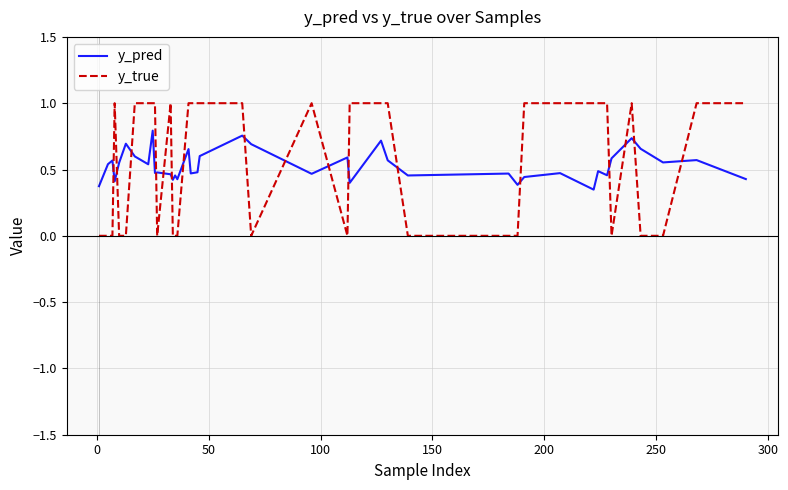

What is the difference between the maximum and minimum values in the y_true series?

1.0